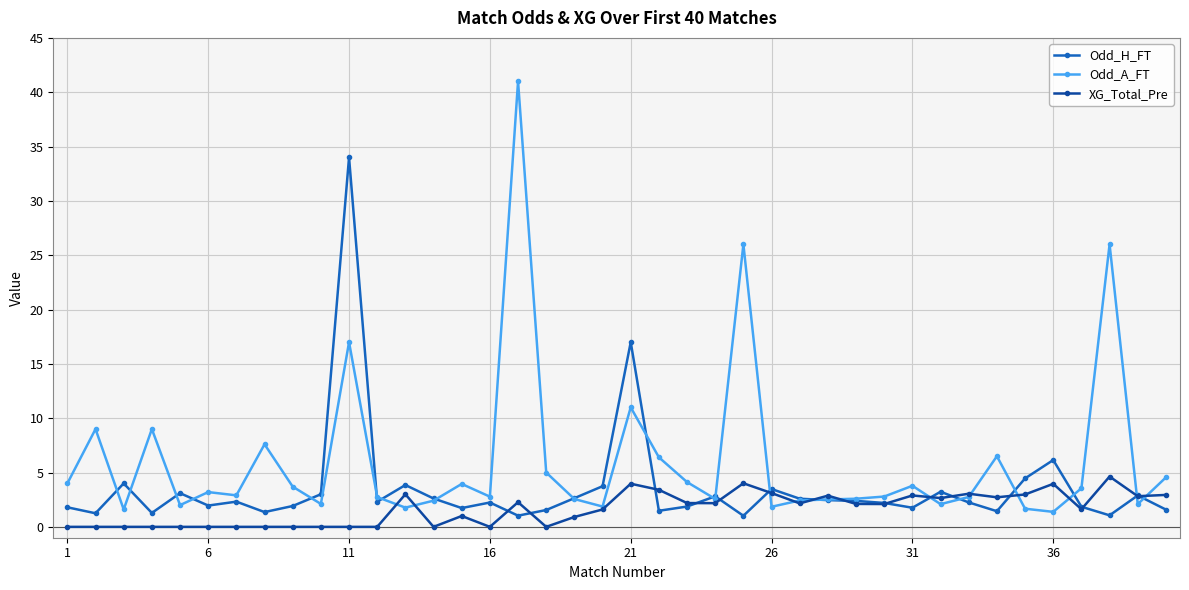

What is the difference between the second highest and second lowest values in the XG_Total_Pre series?

4.0